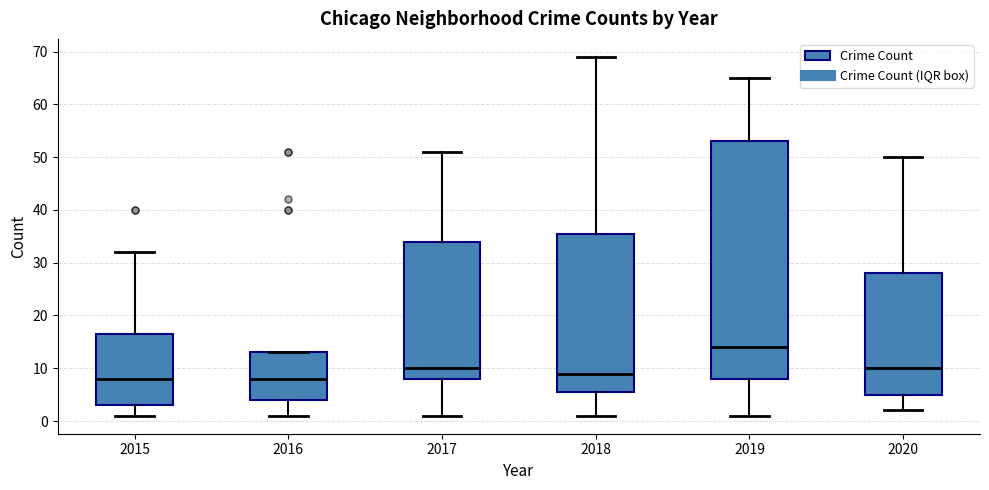

Which box's median line is the highest?

2019